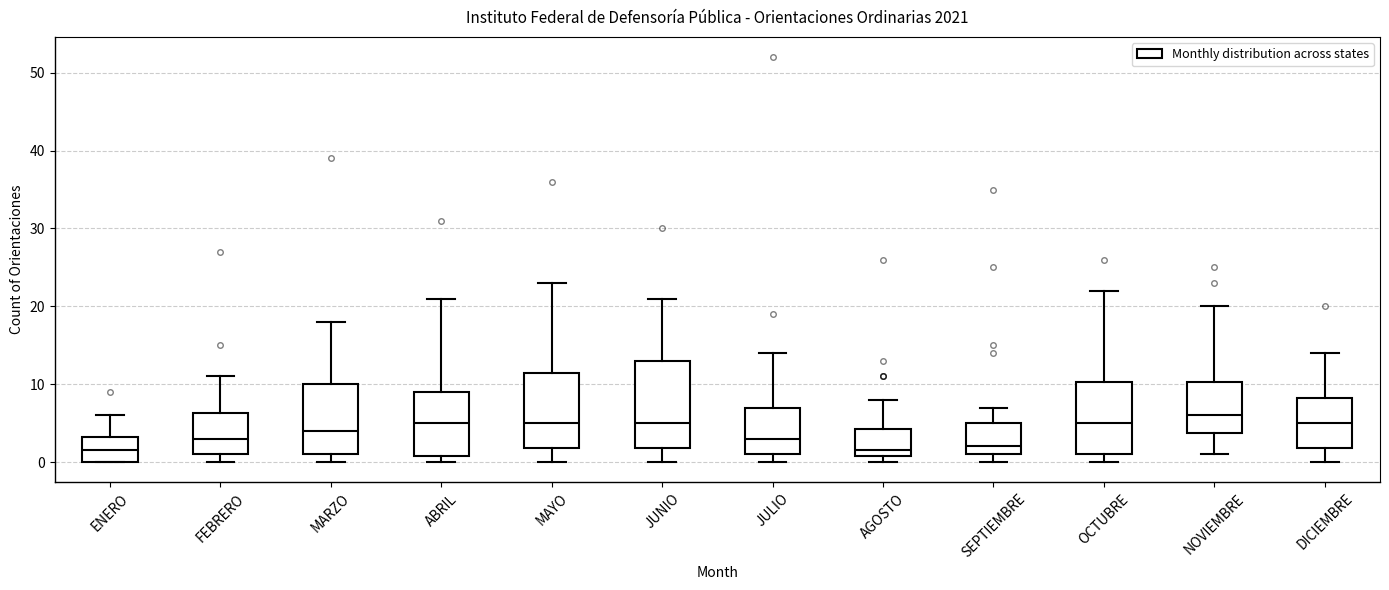

Reading left to right, read every box against the y-axis: the position of its median line, the range the box covers, and the ends of its whiskers. The values are not printed on the chart, so give them approximately, as read against the axis.

ENERO: median 2, box 0 to 3, whiskers 0 to 6
FEBRERO: median 3, box 1 to 6, whiskers 0 to 11
MARZO: median 4, box 1 to 10, whiskers 0 to 18
ABRIL: median 5, box 1 to 9, whiskers 0 to 21
MAYO: median 5, box 2 to 12, whiskers 0 to 23
JUNIO: median 5, box 2 to 13, whiskers 0 to 21
JULIO: median 3, box 1 to 7, whiskers 0 to 14
AGOSTO: median 2, box 1 to 4, whiskers 0 to 8
SEPTIEMBRE: median 2, box 1 to 5, whiskers 0 to 7
OCTUBRE: median 5, box 1 to 10, whiskers 0 to 22
NOVIEMBRE: median 6, box 4 to 10, whiskers 1 to 20
DICIEMBRE: median 5, box 2 to 8, whiskers 0 to 14